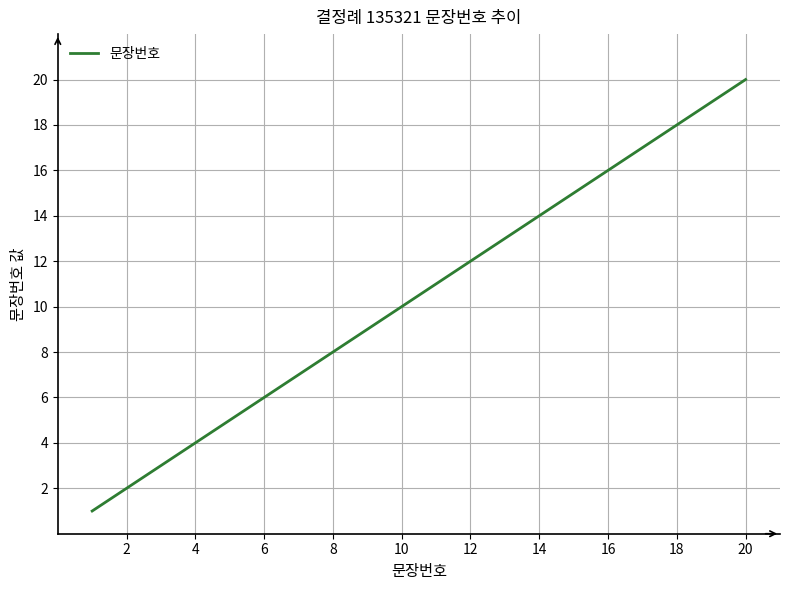

What is the greatest value displayed?

20